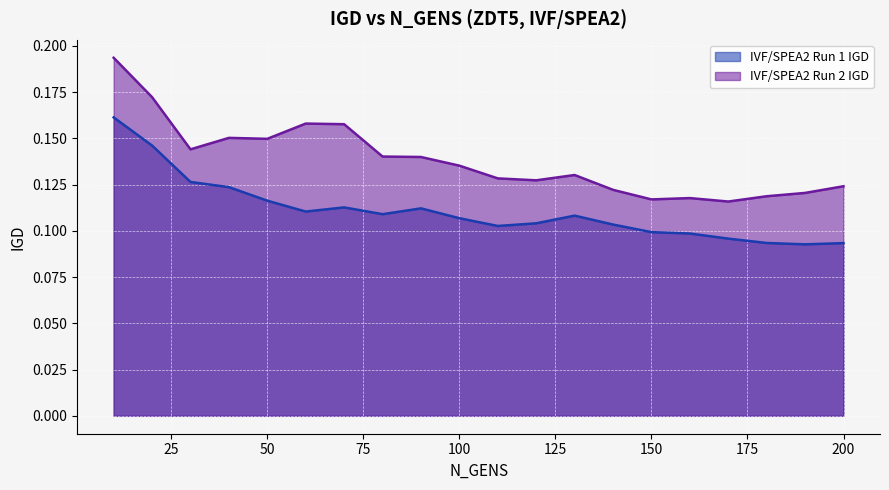

At which category is the sum across all series the highest?

10